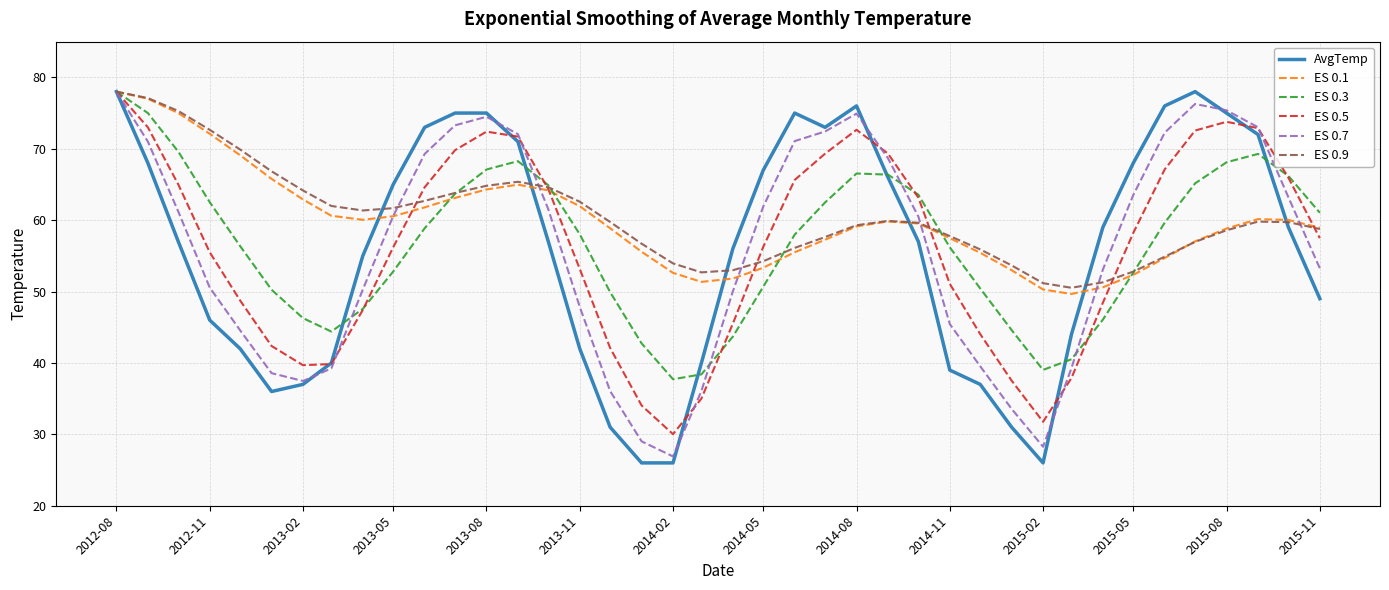

Which series has the widest spread of values?

AvgTemp